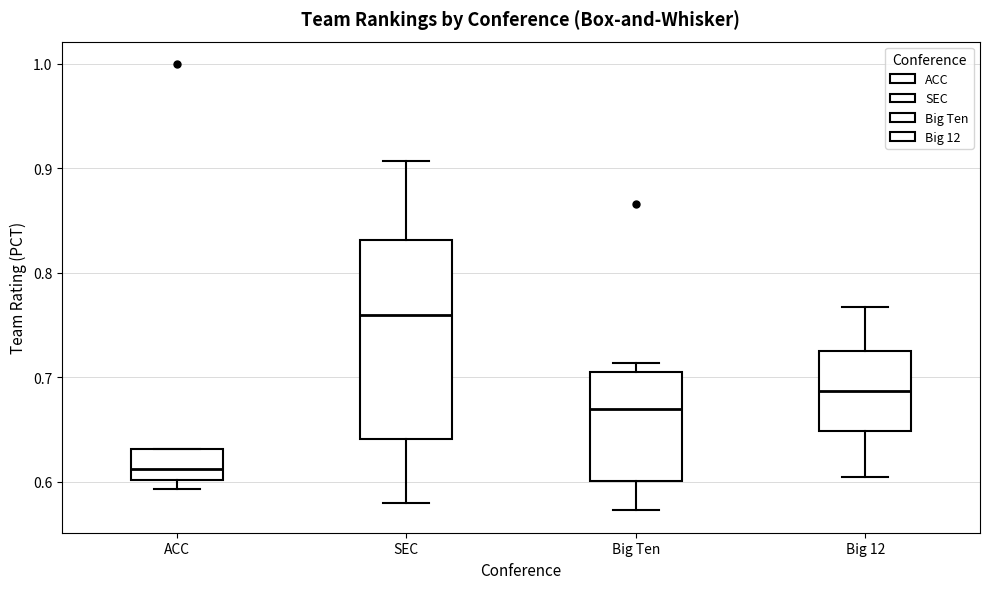

Where is the upper edge of the box for SEC on the y-axis? The values are not printed on the chart, so give them approximately, as read against the axis.

0.83